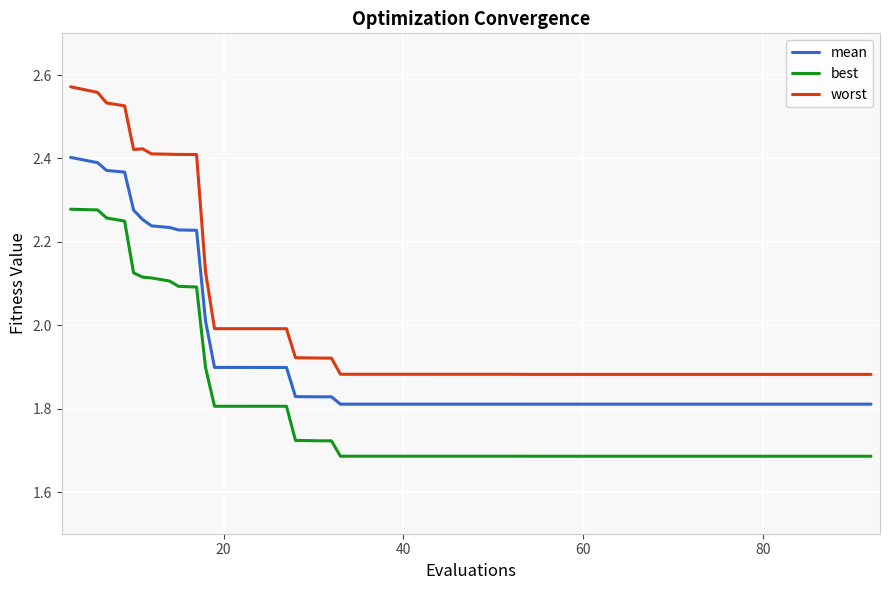

True or false: mean and worst cross at least once.

False